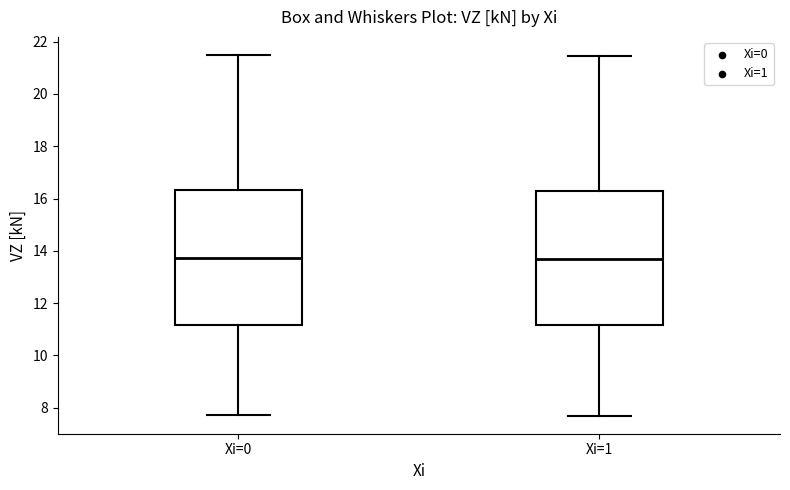

Reading left to right, read every box against the y-axis: the position of its median line, the range the box covers, and the ends of its whiskers. The values are not printed on the chart, so give them approximately, as read against the axis.

Xi=0: median 13.8, box 11.2 to 16.4, whiskers 7.8 to 21.4
Xi=1: median 13.6, box 11.2 to 16.2, whiskers 7.6 to 21.4